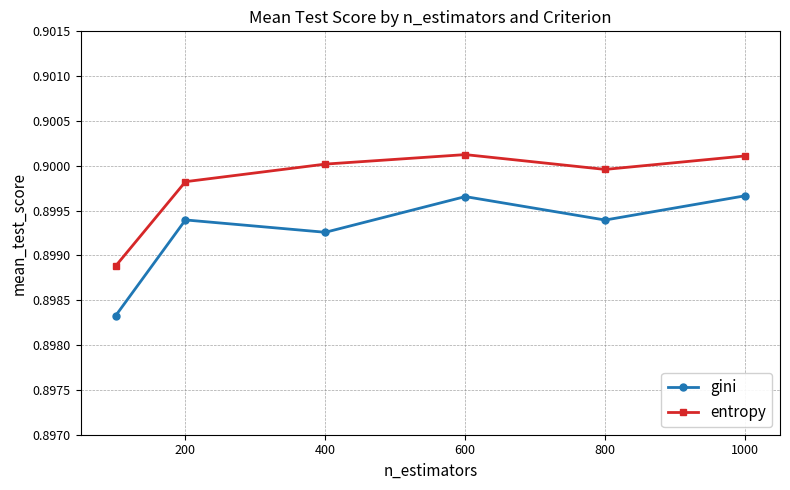

How many lines are shown in the chart?

2